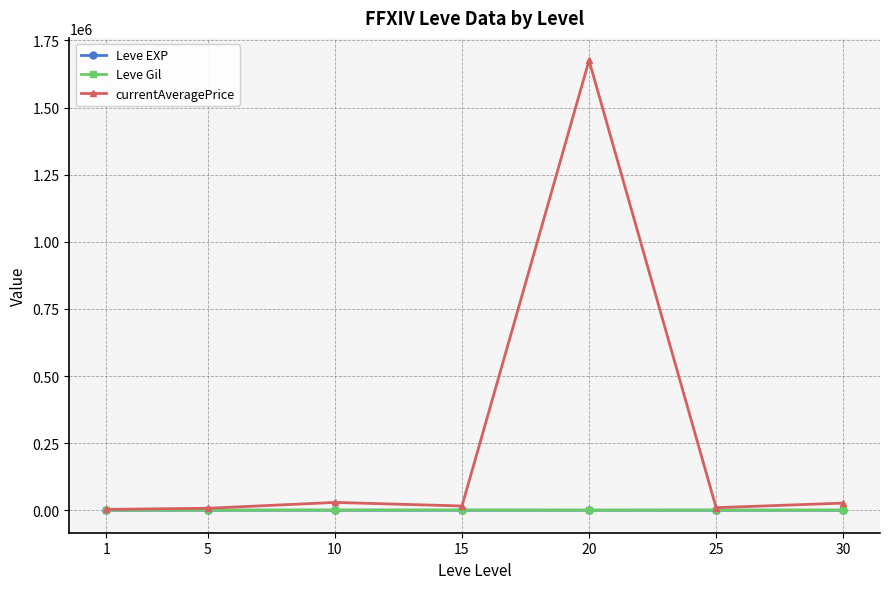

At which category is the sum across all series the highest?

20